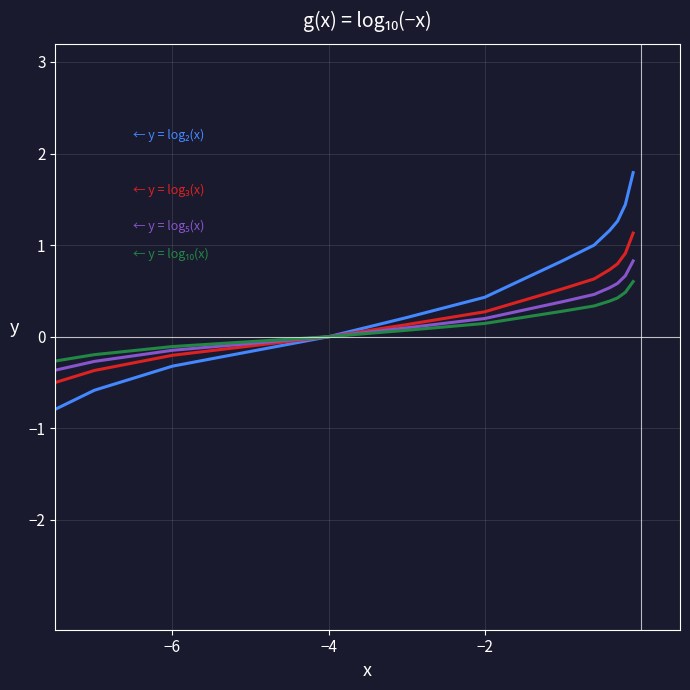

How many lines are shown in the chart?

4